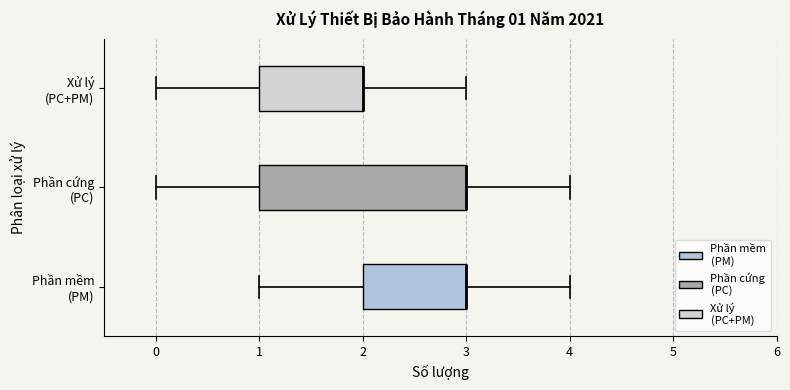

Comparing the boxes themselves (not the whiskers), which one is the widest?

Phần cứng (PC)